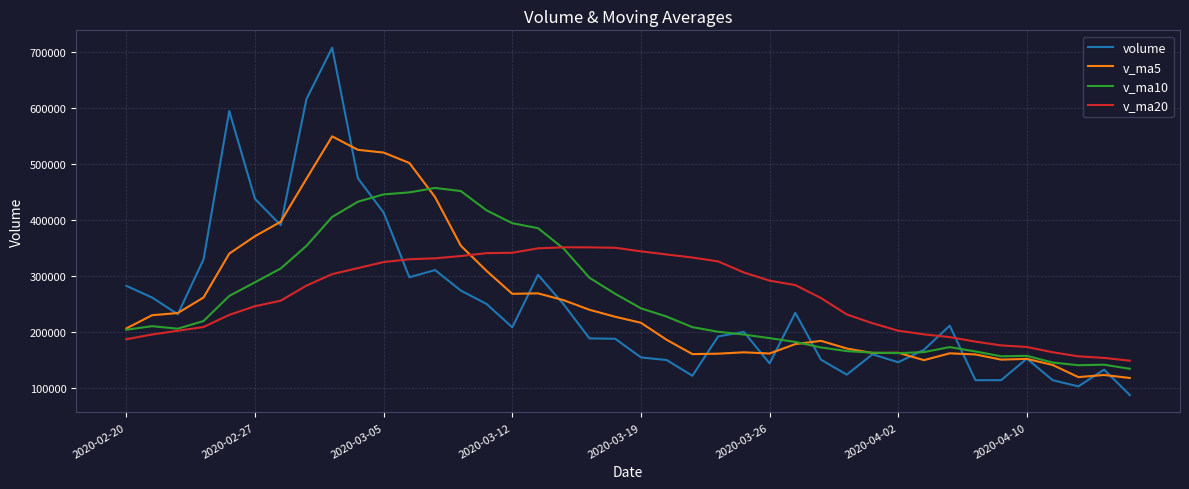

Which series has the largest range (max minus min)?

volume